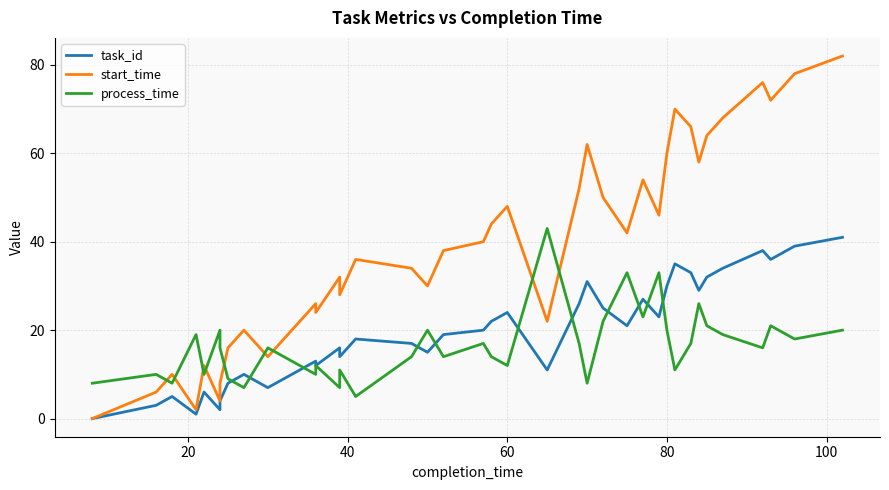

What is the value of the start_time point at the 5th from the left?

12